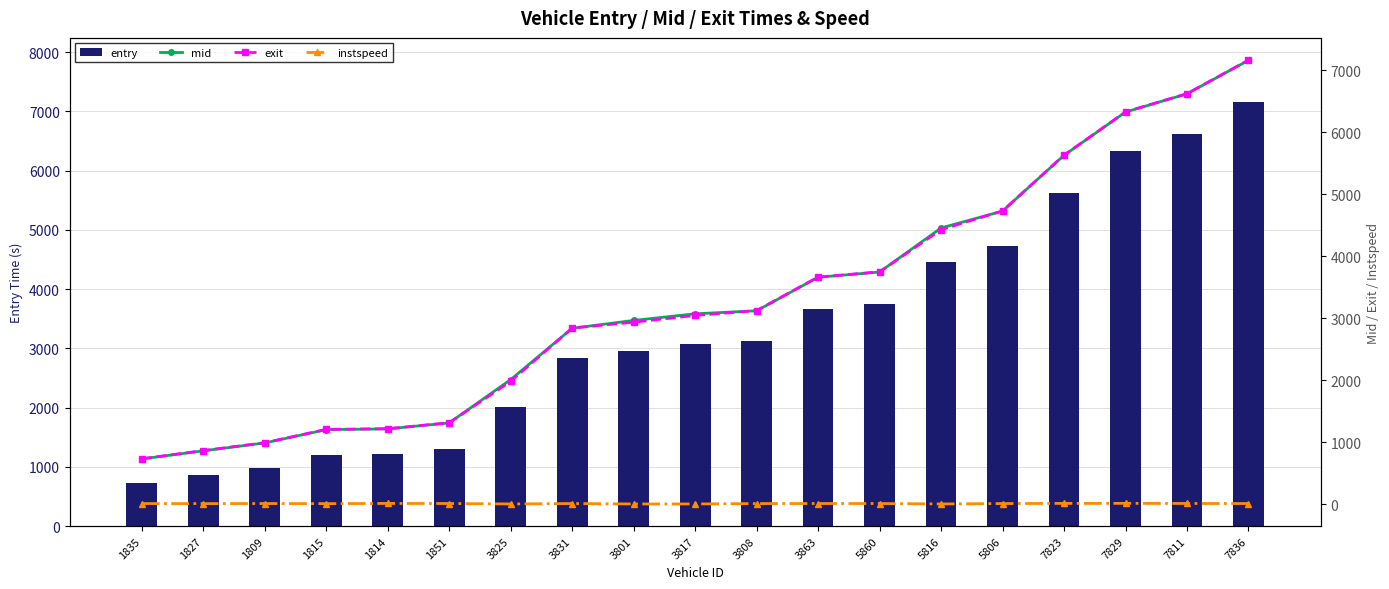

At which label does mid reach its peak?

7836